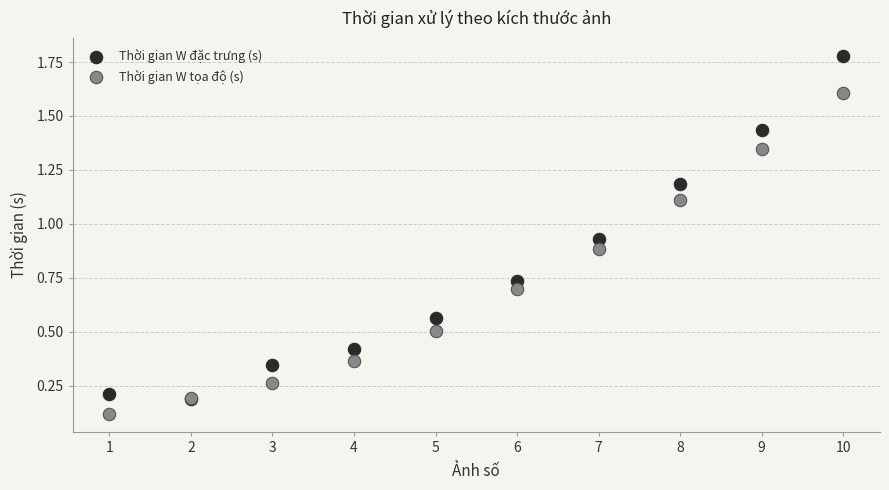

Which series reaches the minimum Y coordinate?

Thời gian W tọa độ (s)